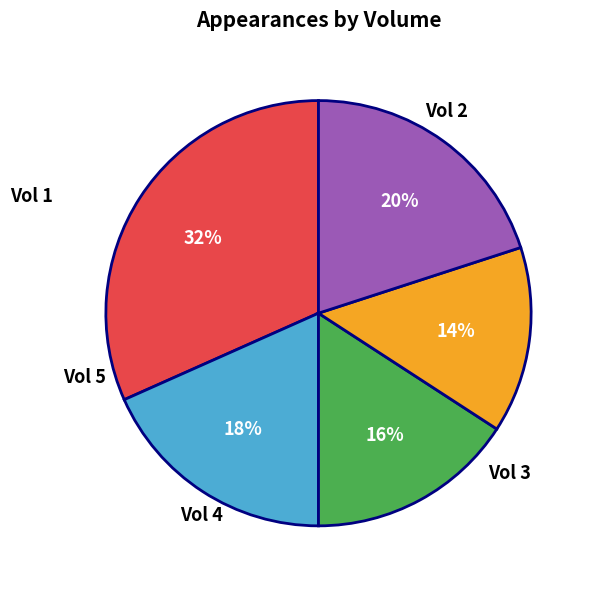

To the nearest percent, what is the average slice percentage?

20%